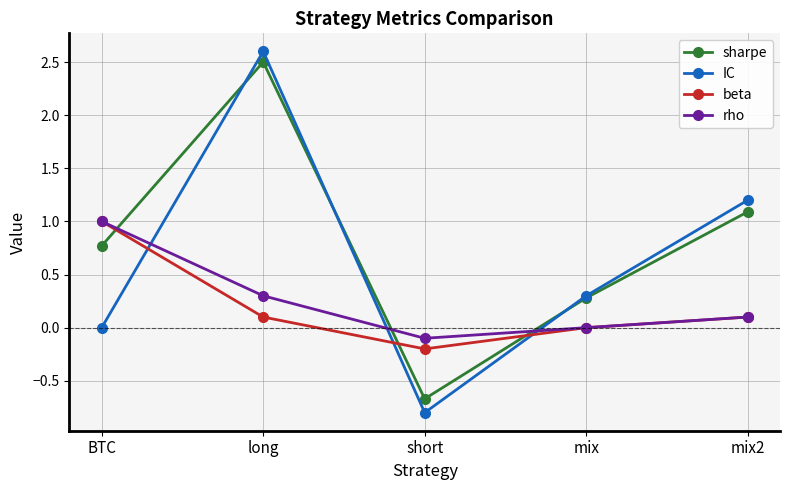

Which series has the largest total across all categories?

sharpe